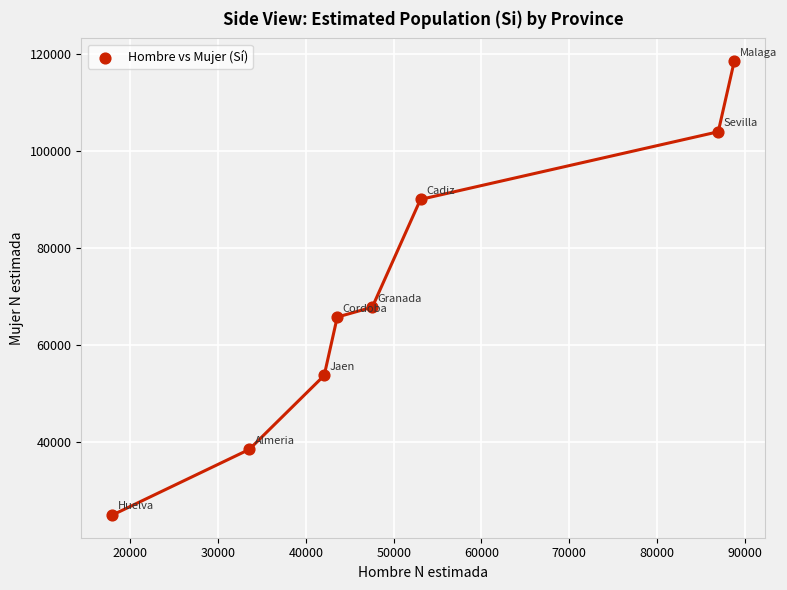

What is the average X value?

51695